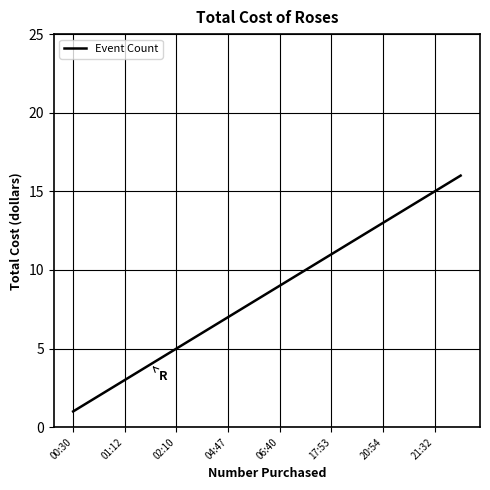

What is the maximum value shown in the chart?

16